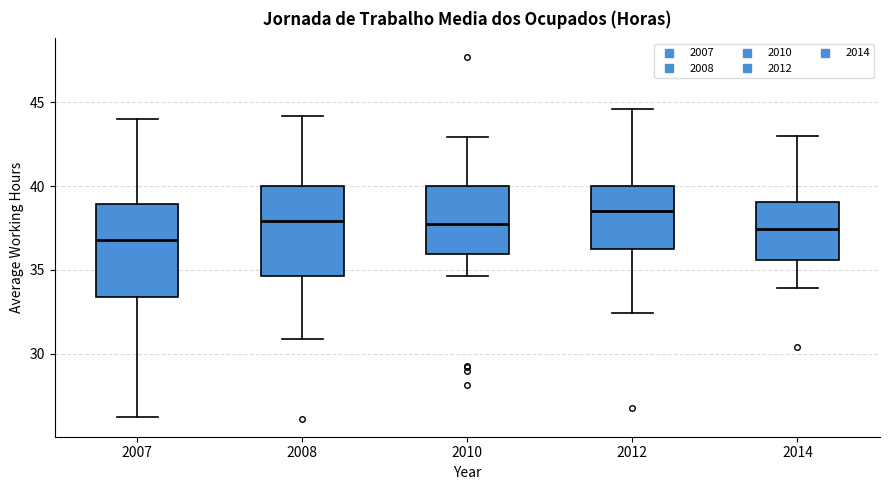

Where is the upper edge of the box at x = 2014 on the y-axis? The values are not printed on the chart, so give them approximately, as read against the axis.

39.0